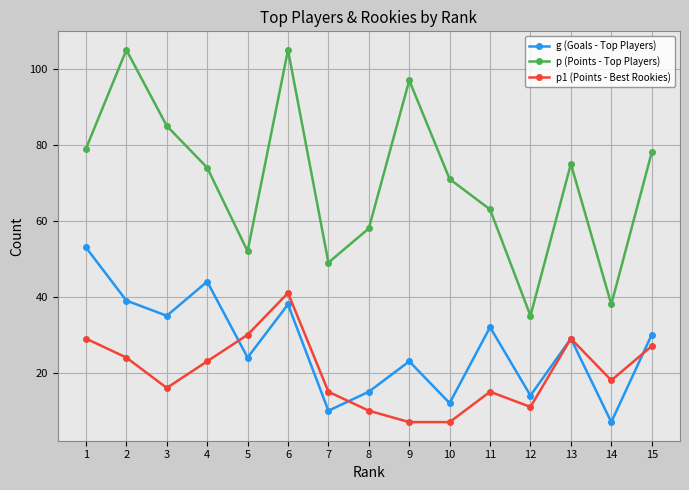

What value does the p (Points - Top Players) series have at 13?

75